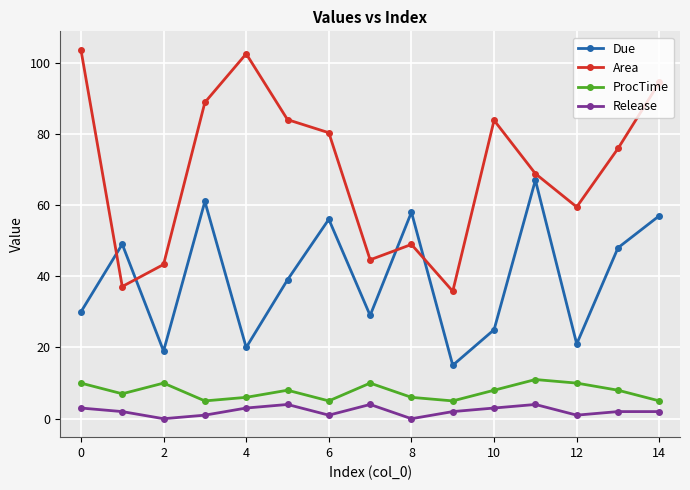

What are all the series names shown in the legend?

Due, Area, ProcTime, Release